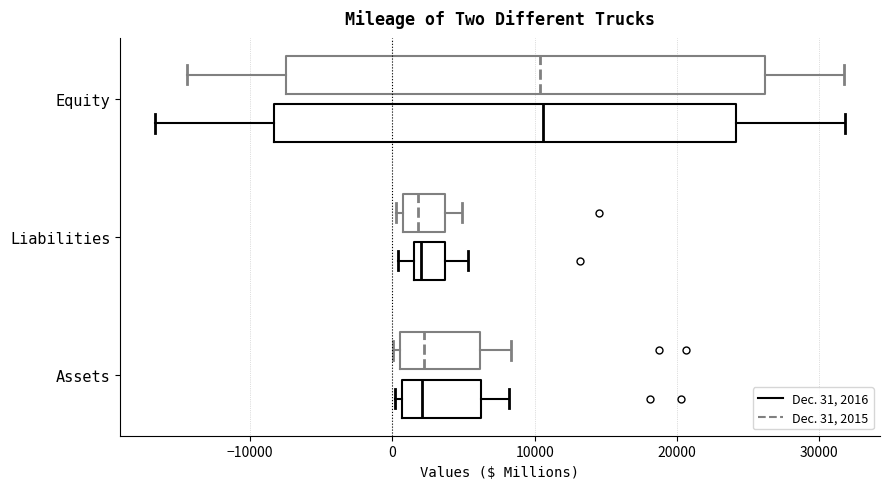

Reading bottom to top, transcribe this box plot: for each box, give where its median line is, the range the box spans, and where its two whiskers end, as read against the x-axis. The values are not printed on the chart, so give them approximately, as read against the axis.

Assets (Dec. 31, 2016): median 2000, box 1000 to 6000, whiskers 0 to 8000
Assets (Dec. 31, 2015): median 2000, box 1000 to 6000, whiskers 0 to 8000
Liabilities (Dec. 31, 2016): median 2000 (just right of the box's left edge), box 2000 to 4000, whiskers 0 to 5000
Liabilities (Dec. 31, 2015): median 2000, box 1000 to 4000, whiskers 0 to 5000
Equity (Dec. 31, 2016): median 11000, box -8000 to 24000, whiskers -17000 to 32000
Equity (Dec. 31, 2015): median 10000, box -7000 to 26000, whiskers -14000 to 32000